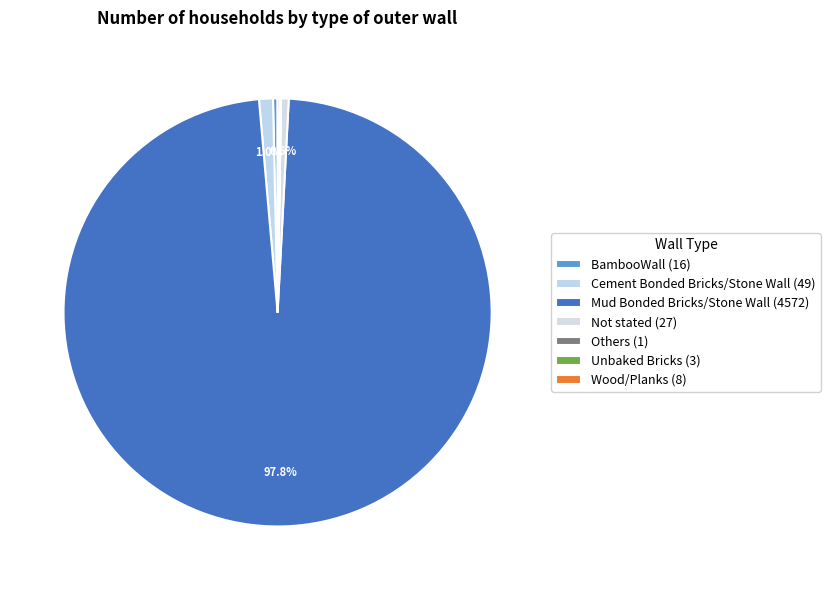

Between Others and Unbaked Bricks, which is larger?

Unbaked Bricks